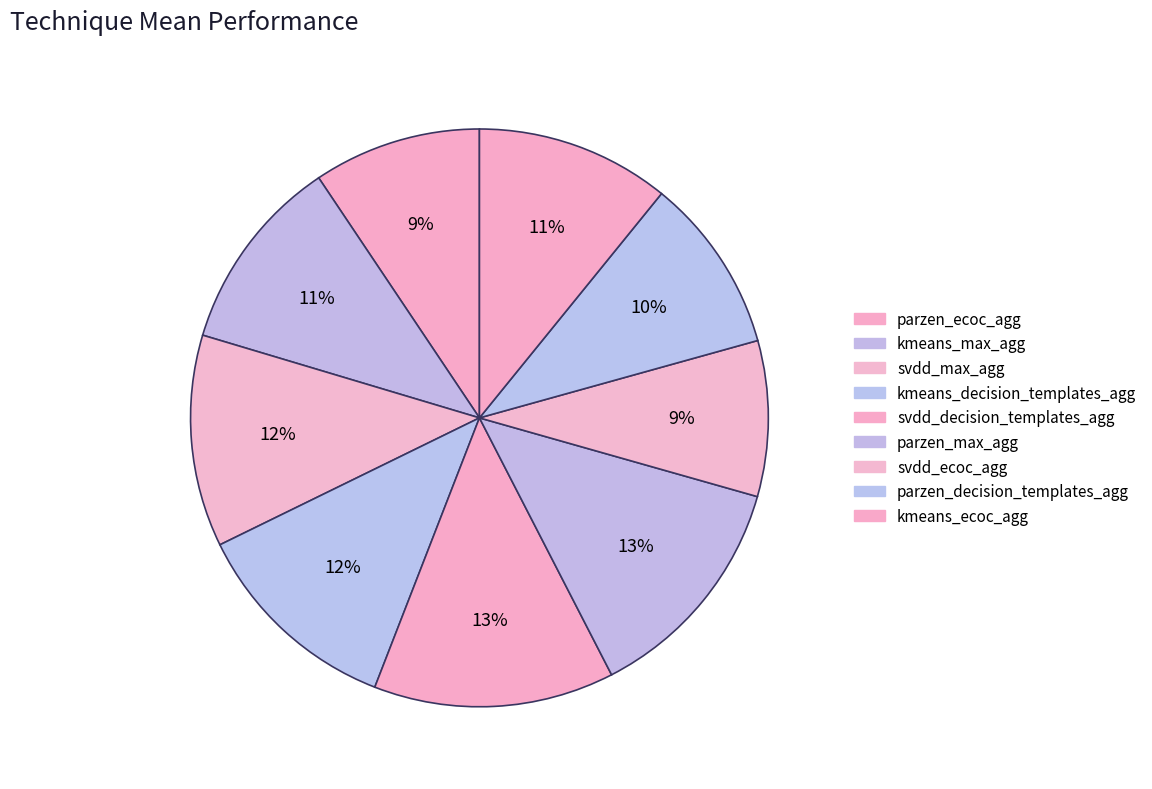

Which category has the biggest portion of the pie?

svdd_decision_templates_agg